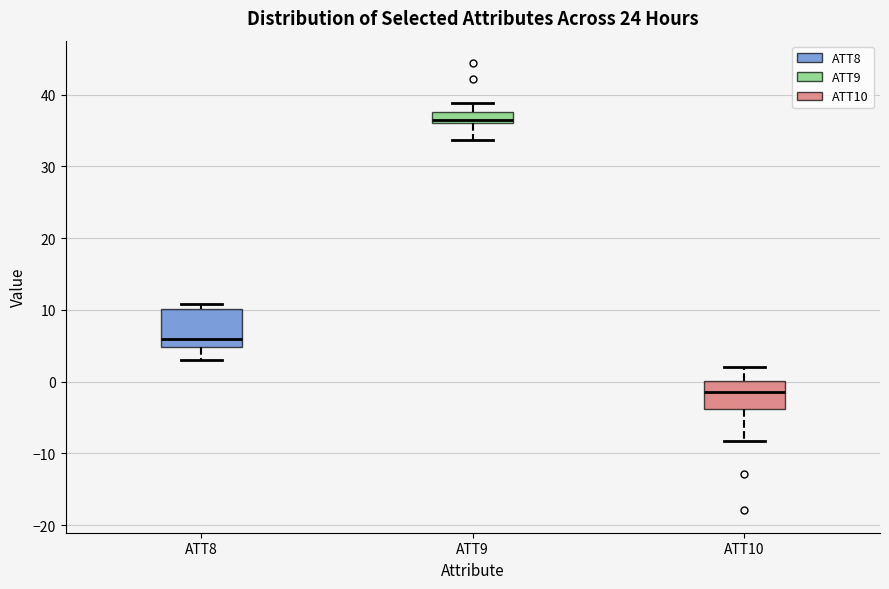

Where does the median line of the box for ATT8 sit on the y-axis? The values are not printed on the chart, so give them approximately, as read against the axis.

6